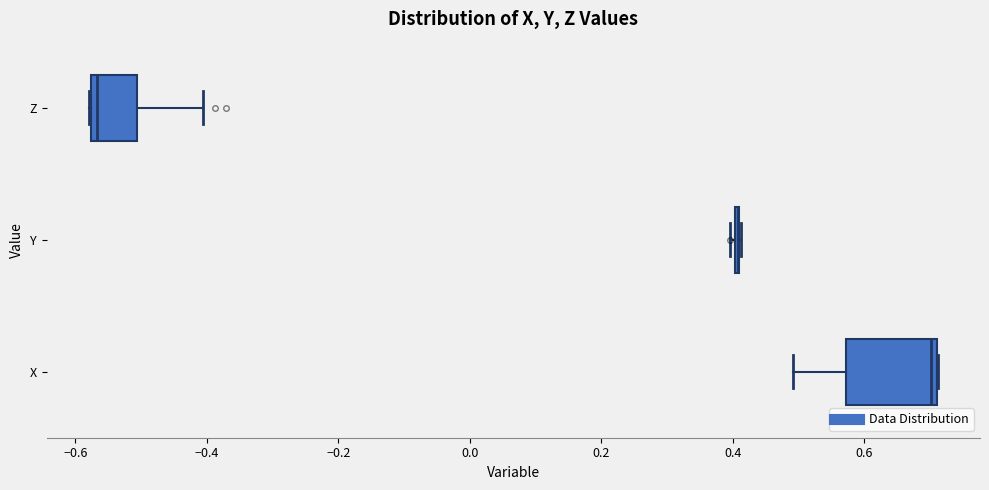

Reading bottom to top, read every box against the x-axis: the position of its median line, the range the box covers, and the ends of its whiskers. The values are not printed on the chart, so give them approximately, as read against the axis.

X: median 0.70, box 0.58 to 0.72, whiskers 0.50 to 0.72
Y: box collapsed to a line at 0.40, whiskers 0.40 to 0.42
Z: median -0.56, box -0.58 to -0.50, whiskers -0.58 to -0.40